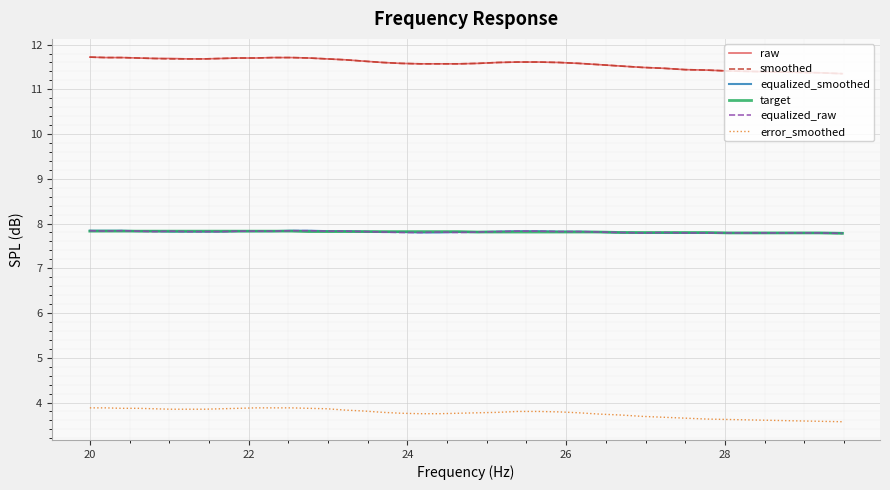

What is the minimum value shown in the chart?

3.6